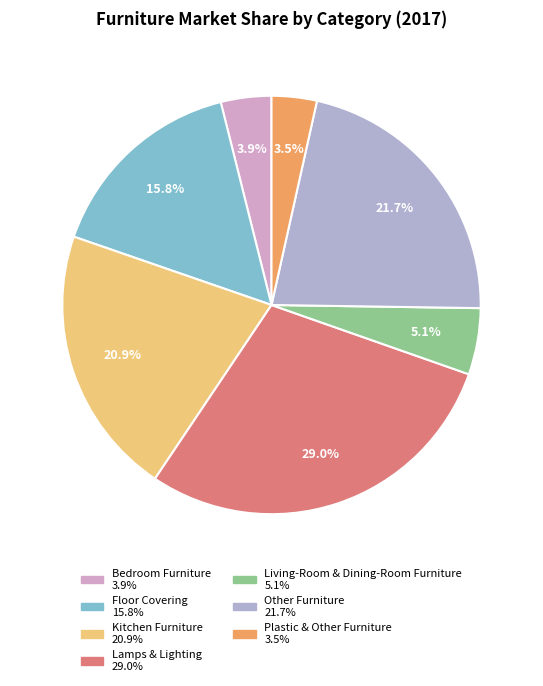

The Lamps & Lighting slice represents 17% of the pie. True or false?

False